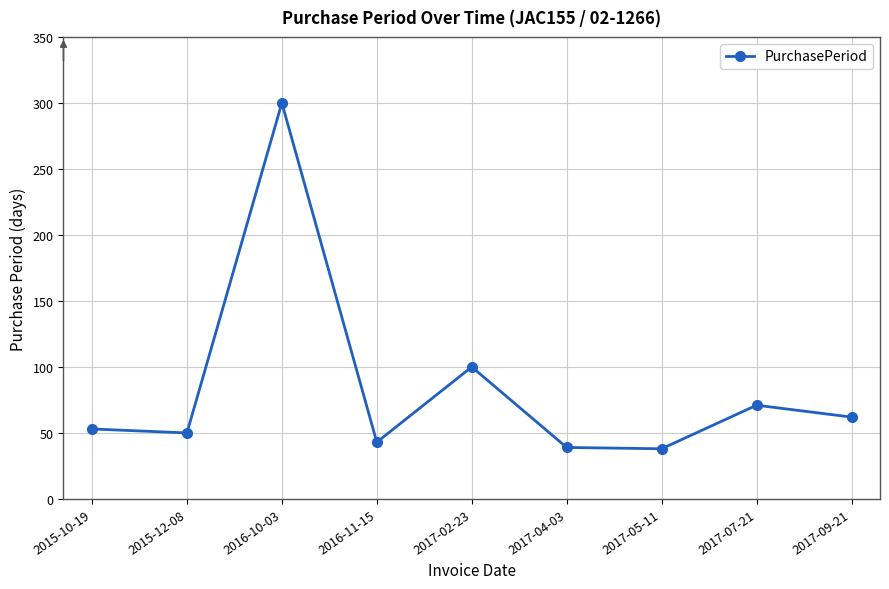

What is the change in value from 2015-12-08 to 2017-02-23?

+50